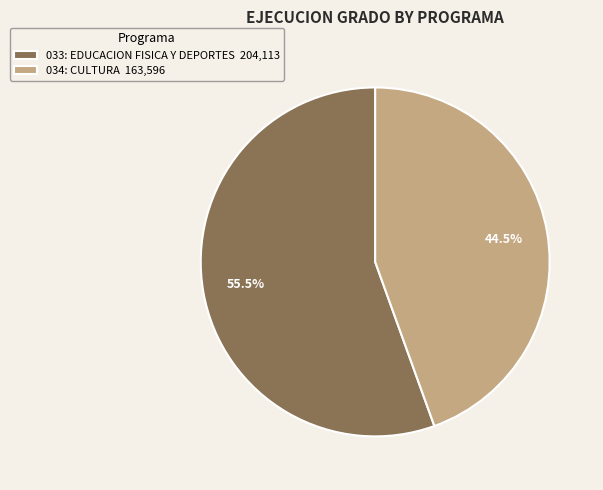

What portion of the pie excludes 034: CULTURA 163,596?

55.5%